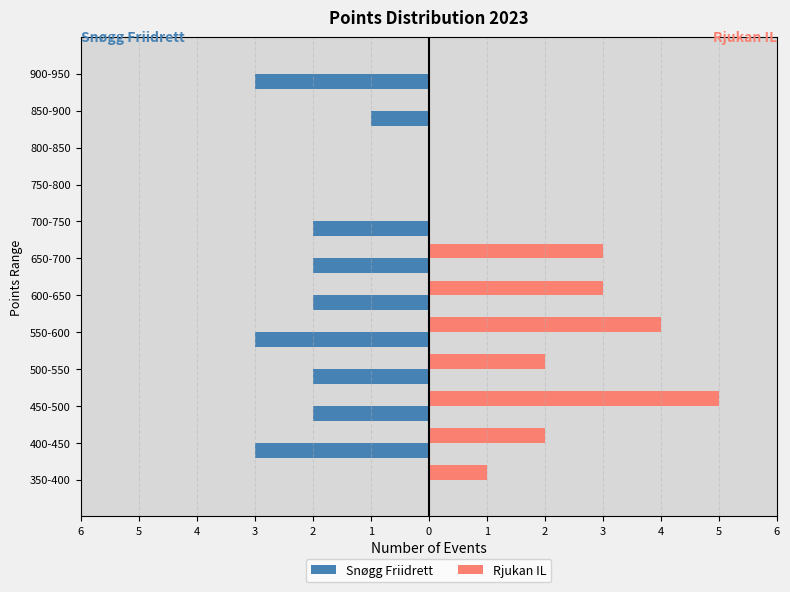

What are all the series names shown in the legend?

Snøgg Friidrett, Rjukan IL